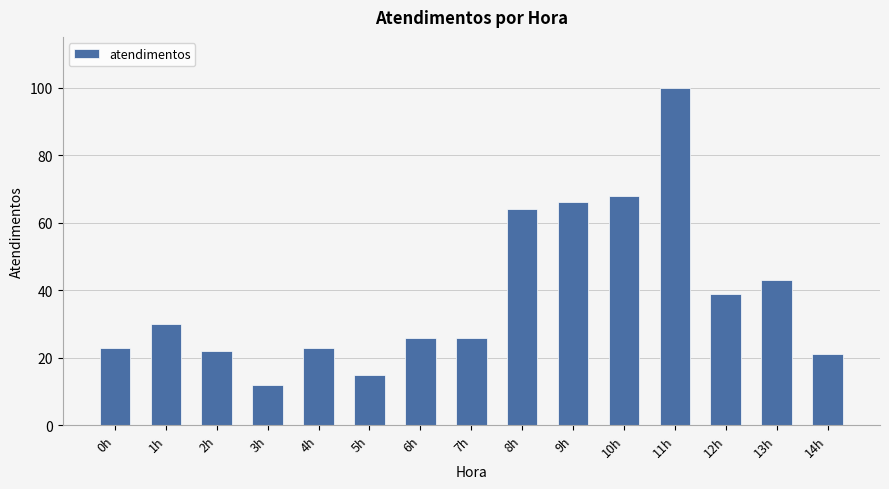

What is the label of the 3rd bar from the right?

12h